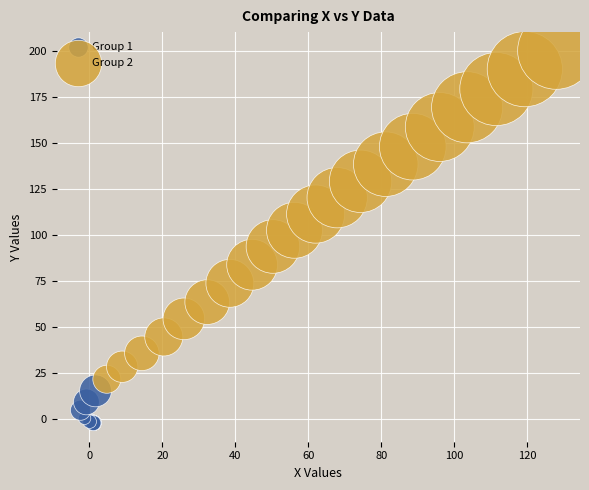

What are all the series names shown in the legend?

Group 1, Group 2